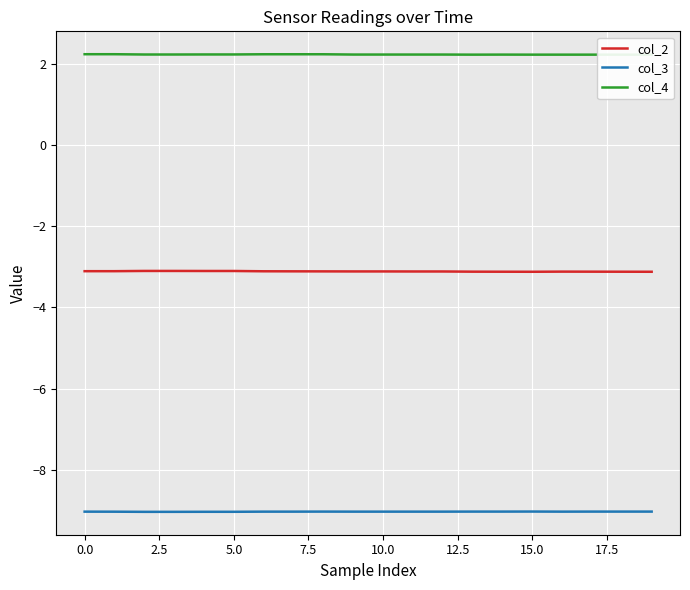

True or false: col_4 has more than 0 interior local peaks.

True